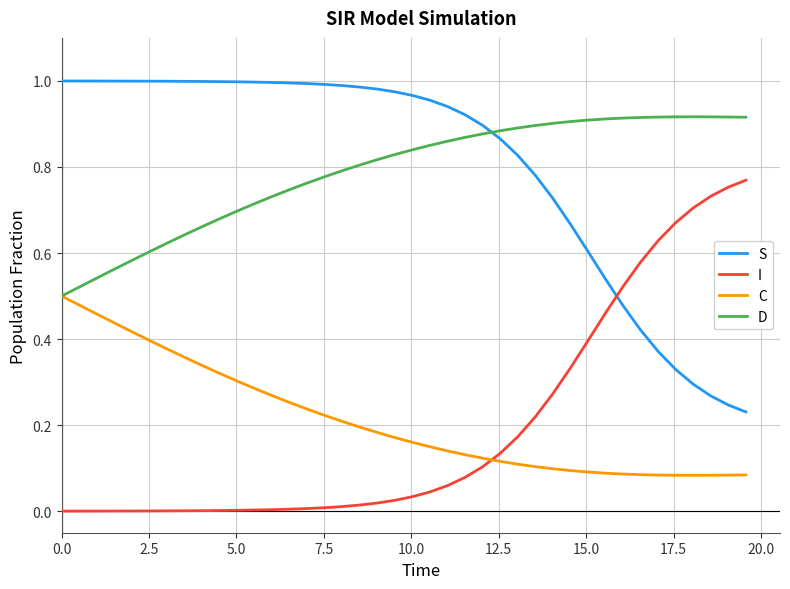

Rank the series by their maximum value, from lowest to highest.

C, I, D, S